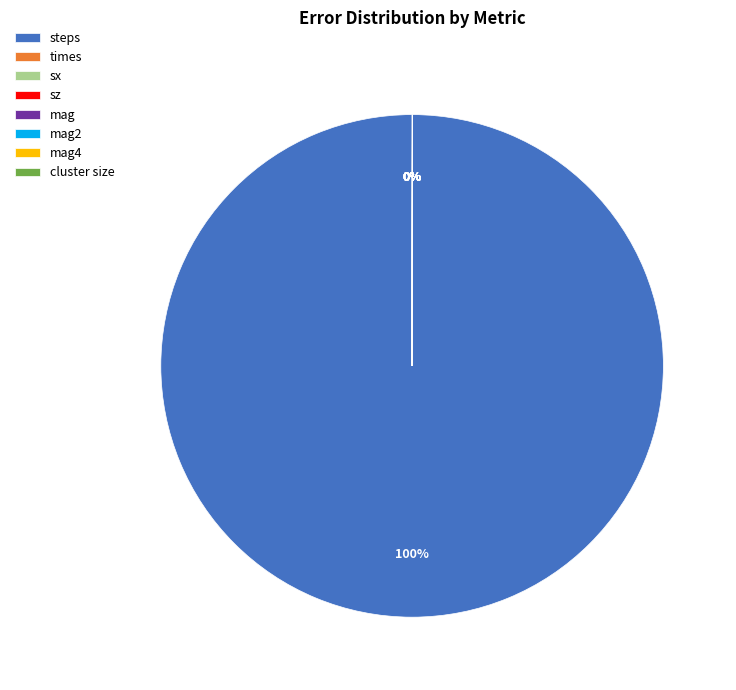

To the nearest percent, what is the average slice percentage?

12%